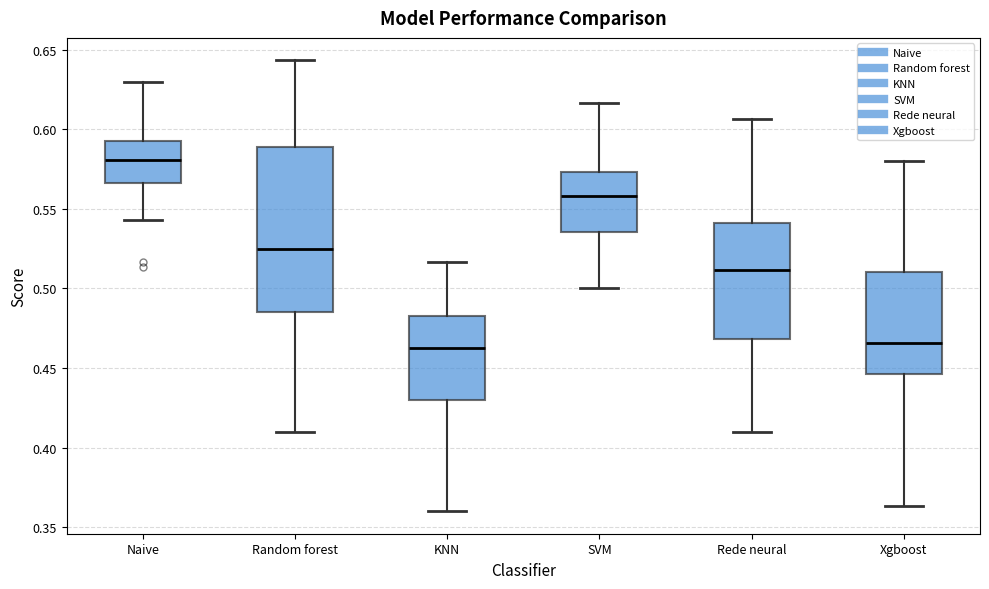

Reading left to right, transcribe this box plot: for each box, give where its median line is, the range the box spans, and where its two whiskers end, as read against the y-axis. The values are not printed on the chart, so give them approximately, as read against the axis.

Naive: median 0.580, box 0.565 to 0.595, whiskers 0.545 to 0.630
Random forest: median 0.525, box 0.485 to 0.590, whiskers 0.410 to 0.645
KNN: median 0.465, box 0.430 to 0.485, whiskers 0.360 to 0.515
SVM: median 0.560, box 0.535 to 0.575, whiskers 0.500 to 0.615
Rede neural: median 0.510, box 0.470 to 0.540, whiskers 0.410 to 0.605
Xgboost: median 0.465, box 0.445 to 0.510, whiskers 0.365 to 0.580